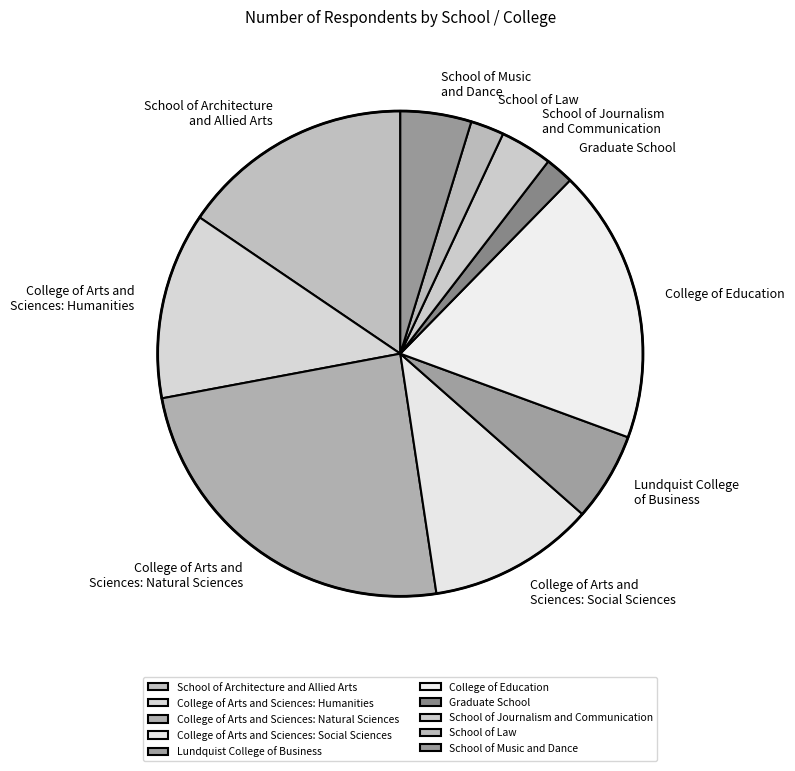

Is it true that College of Education is 18% of the pie?

True